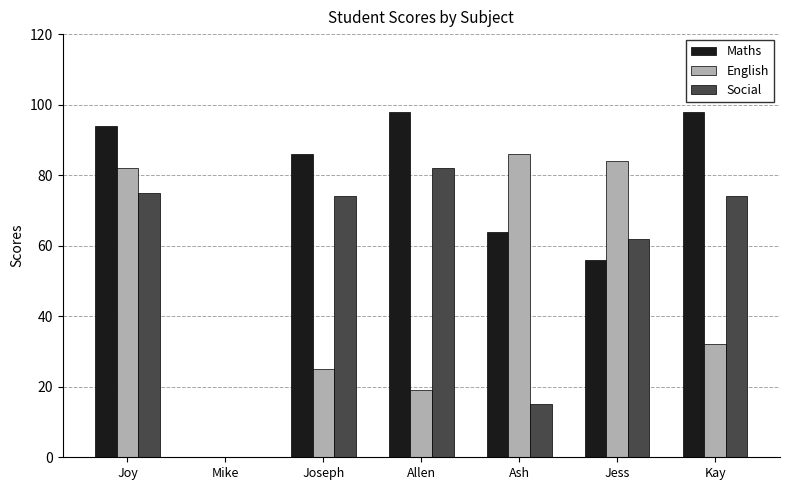

At which label does Maths first exceed 86?

Joy